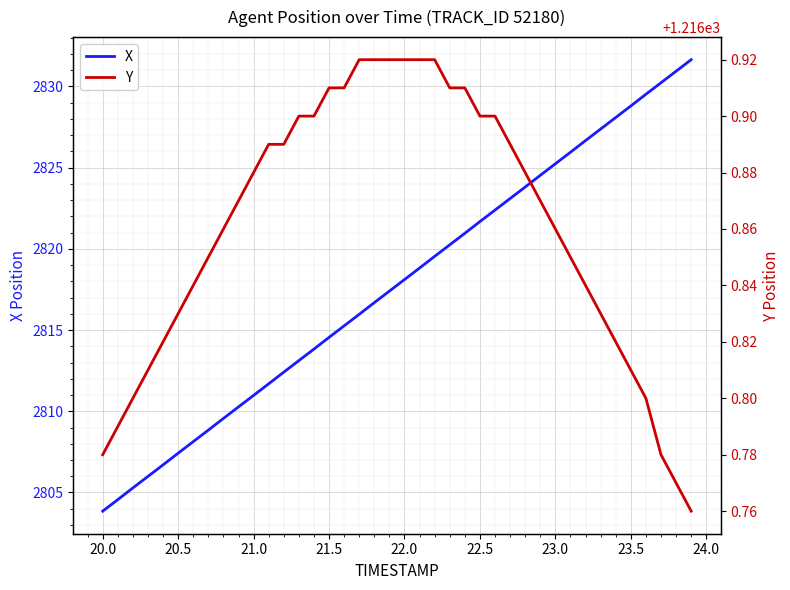

What is the highest value of the X series?

2831.7